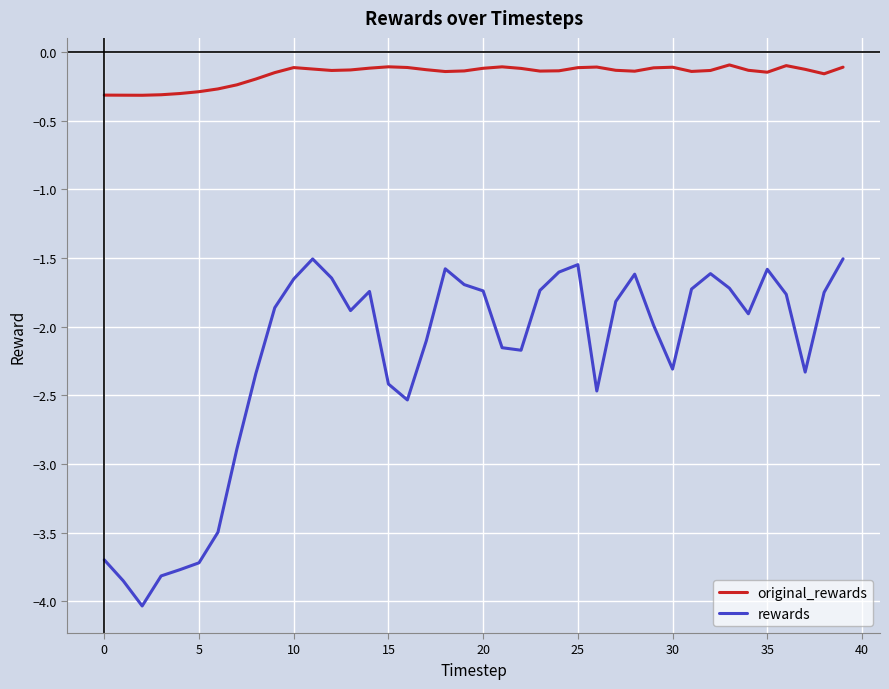

List the series in order of their overall mean, lowest first.

rewards, original_rewards